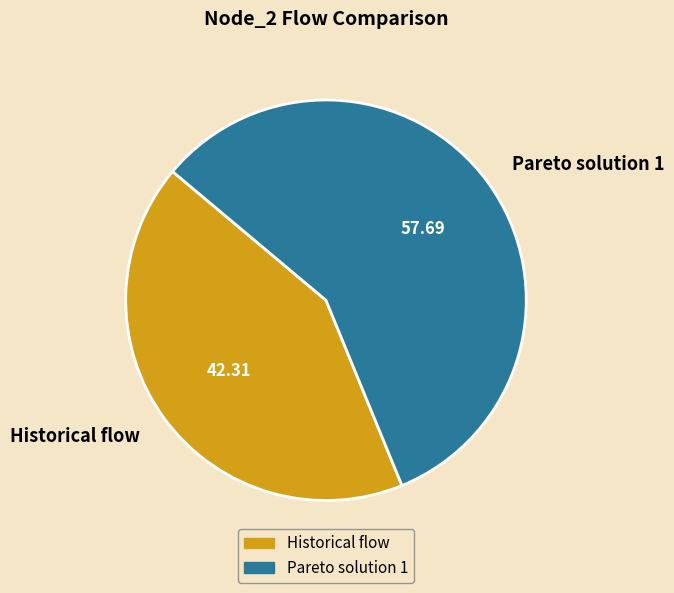

Do Pareto solution 1 and Historical flow together represent more than half of the pie?

Yes